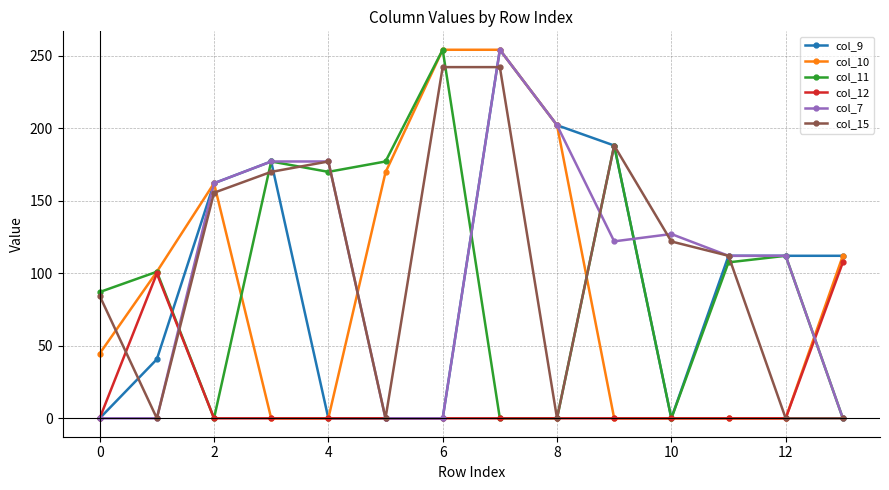

What is the maximum value shown in the chart?

254.0